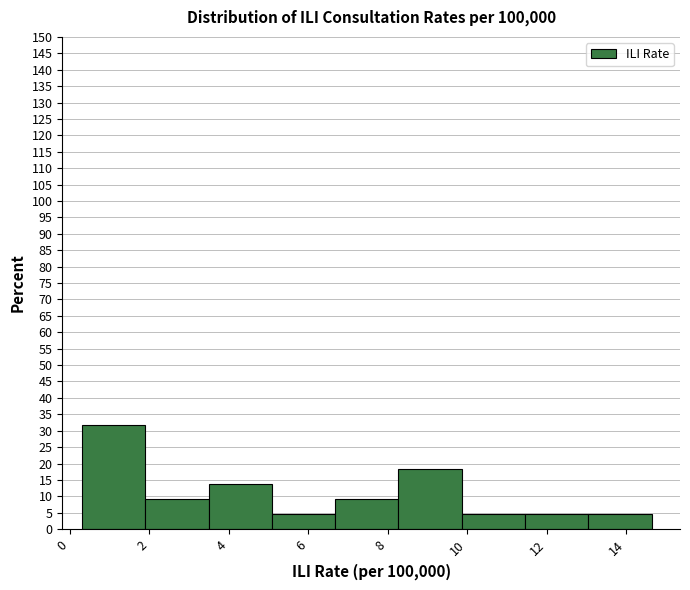

Reading left to right, list every bar in this chart as the range it spans on the x-axis followed by its height. Neither the bar edges nor the heights are printed on the chart, so give them approximately, as read against the axes.

0.4 to 2.0: 32.0
2.0 to 3.4: 9.0
3.4 to 5.0: 13.5
5.0 to 6.6: 4.5
6.6 to 8.2: 9.0
8.2 to 9.8: 18.0
9.8 to 11.4: 4.5
11.4 to 13.0: 4.5
13.0 to 14.6: 4.5